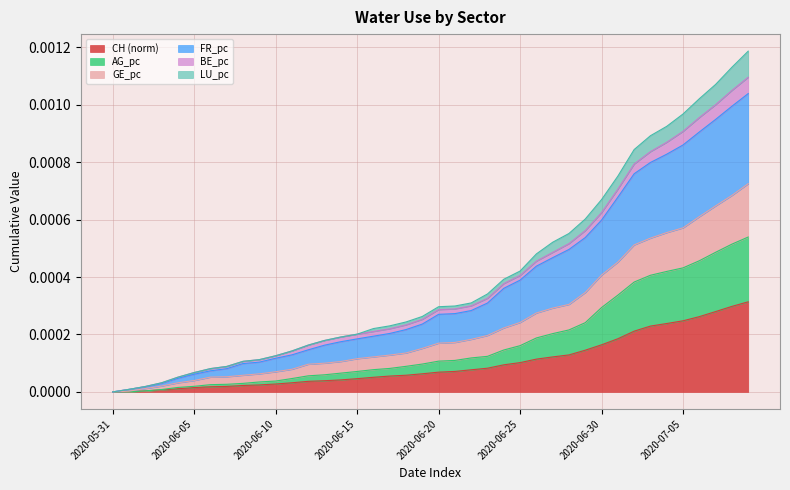

Where is CH nearest to the value 0?

2020-05-31